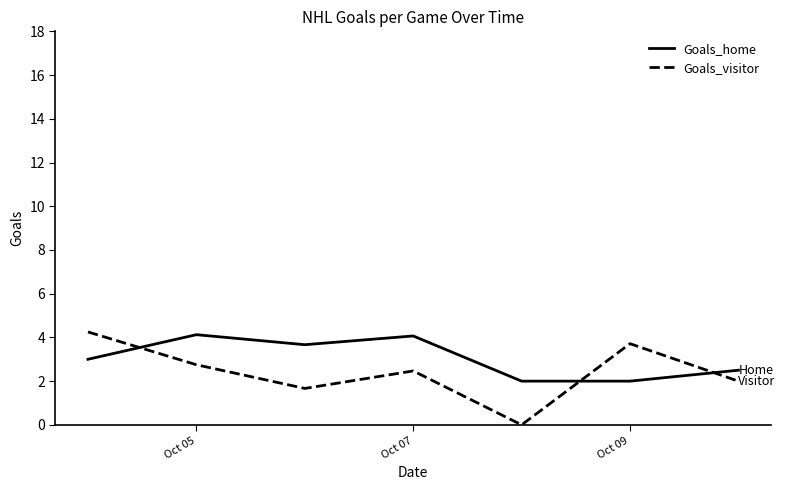

What is the difference between the second highest and second lowest values in the Goals_home series?

2.1